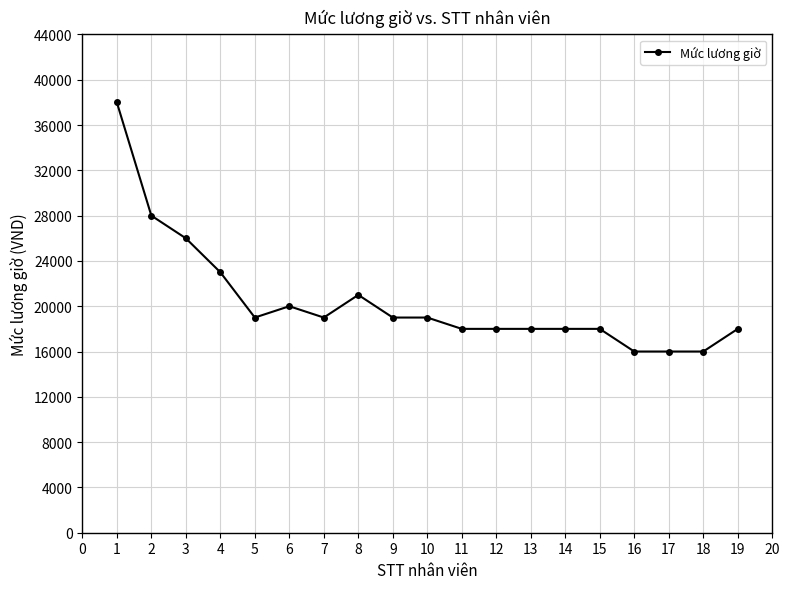

What is the sum of the values at 12 and 7?

37000